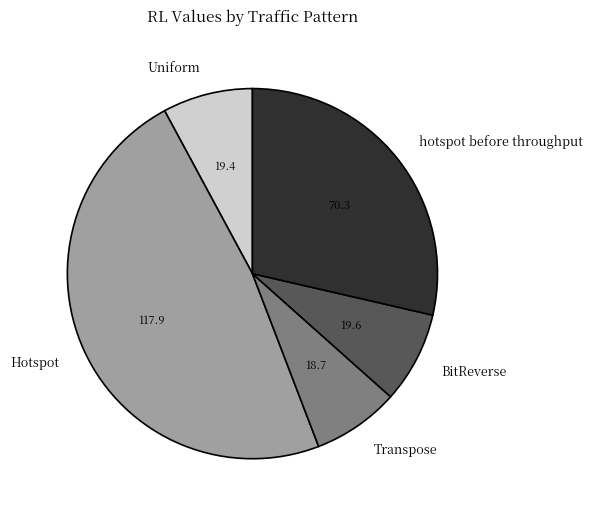

Which has a higher value, Hotspot or Uniform?

Hotspot